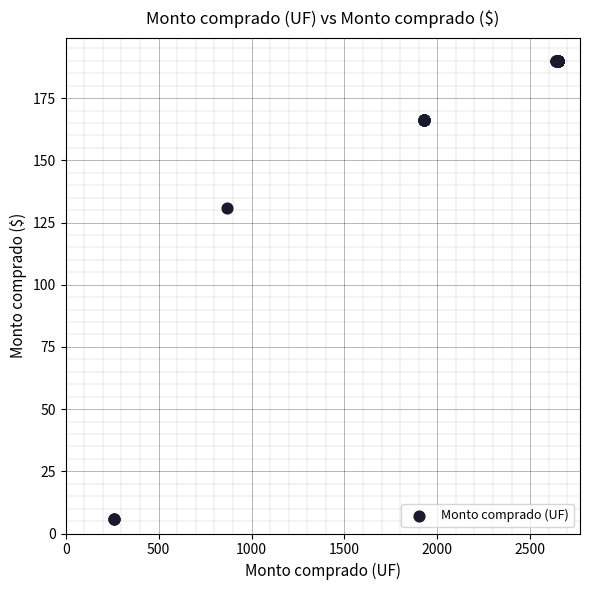

What Y value in the scatter plot is closest to 98?

131